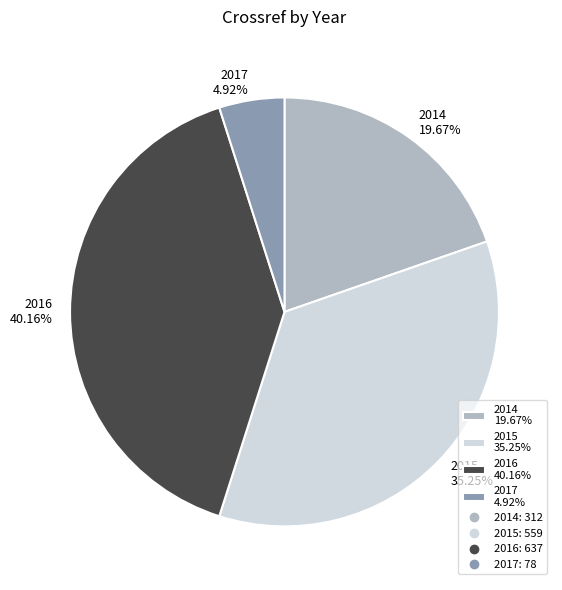

Combined, what portion of the pie is 2014 and 2017?

24.6%